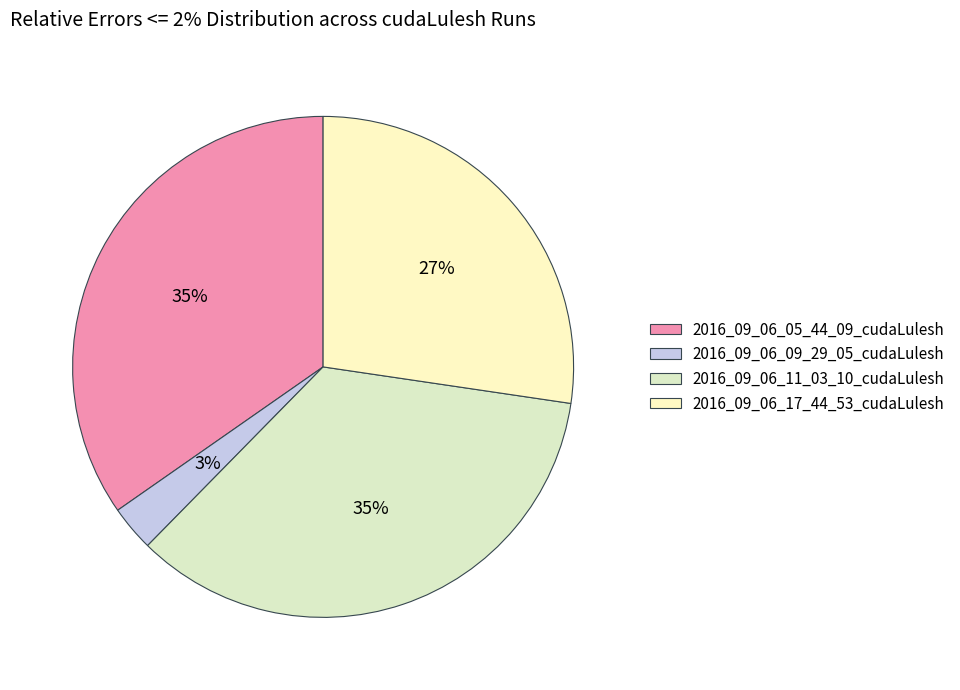

Is 2016_09_06_09_29_05_cudaLulesh the majority of the pie?

No